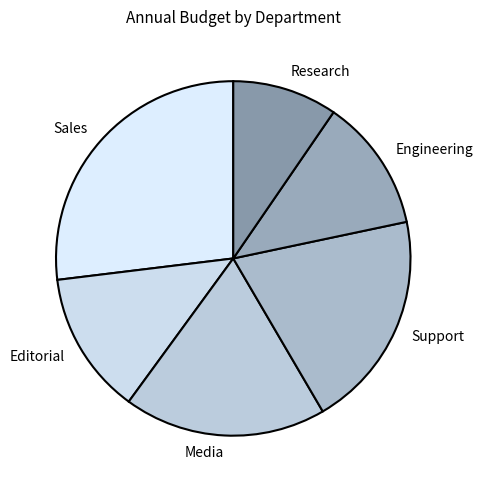

Is there a majority slice in this chart?

No